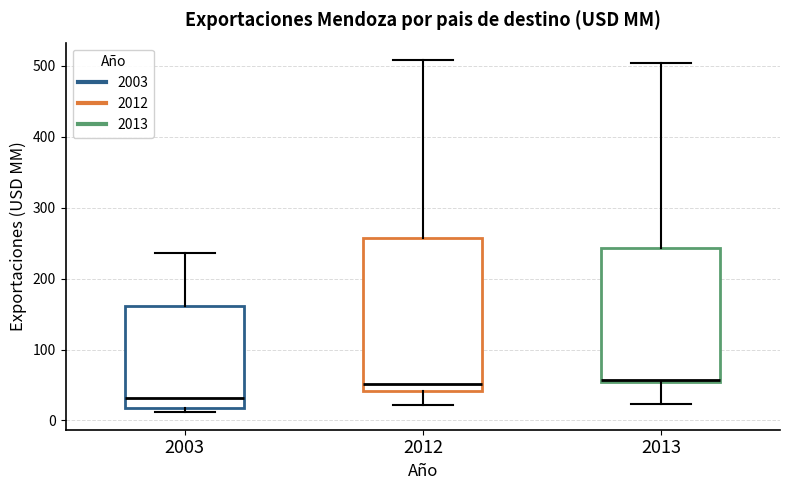

Where does the median line of the box at x = 2013 sit on the y-axis? The values are not printed on the chart, so give them approximately, as read against the axis.

60